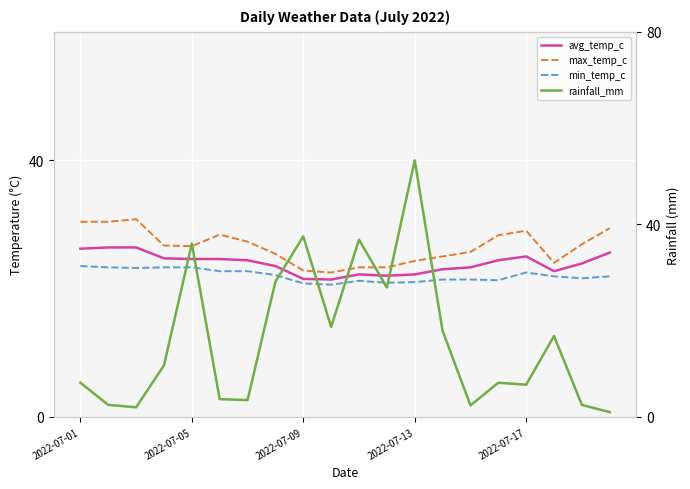

Which series has the widest spread of values?

rainfall_mm